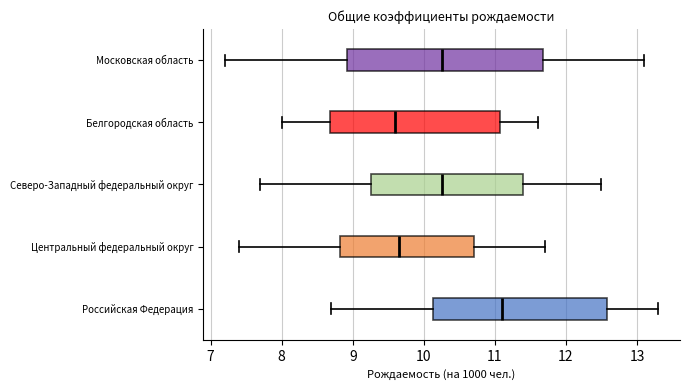

Which box is the widest, from its left edge to its right edge?

Московская область